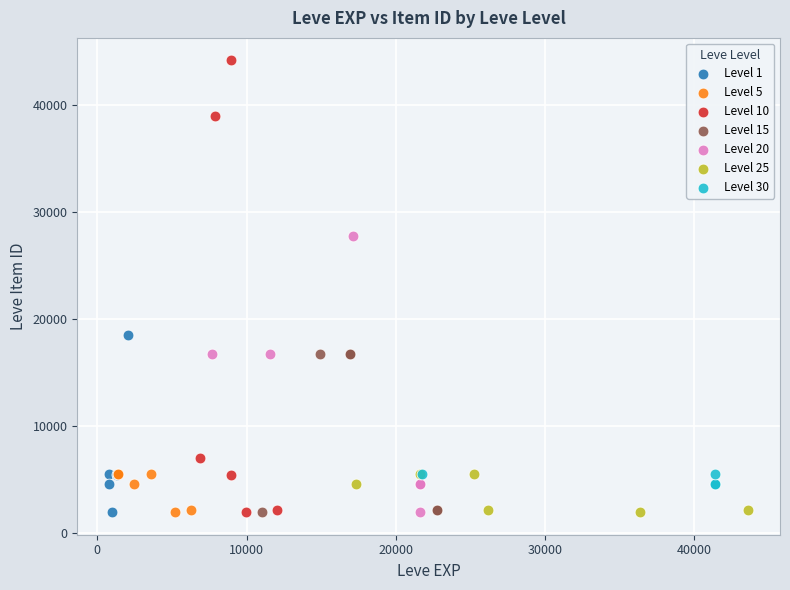

Which series contains the highest Y value?

Level 10